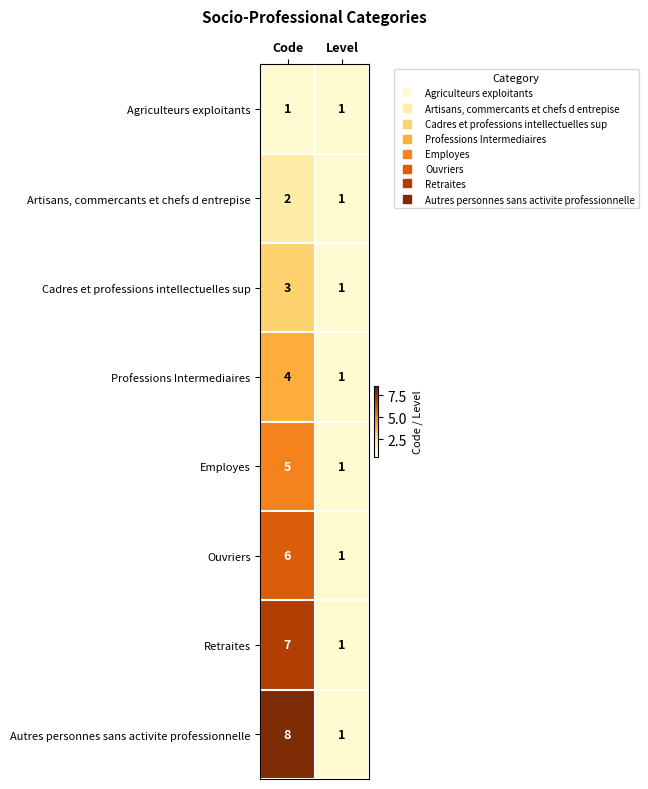

Rank the series at Code from highest to lowest value.

Autres personnes sans activite professionnelle, Retraites, Ouvriers, Employes, Professions Intermediaires, Cadres et professions intellectuelles sup, Artisans, commercants et chefs d entrepise, Agriculteurs exploitants